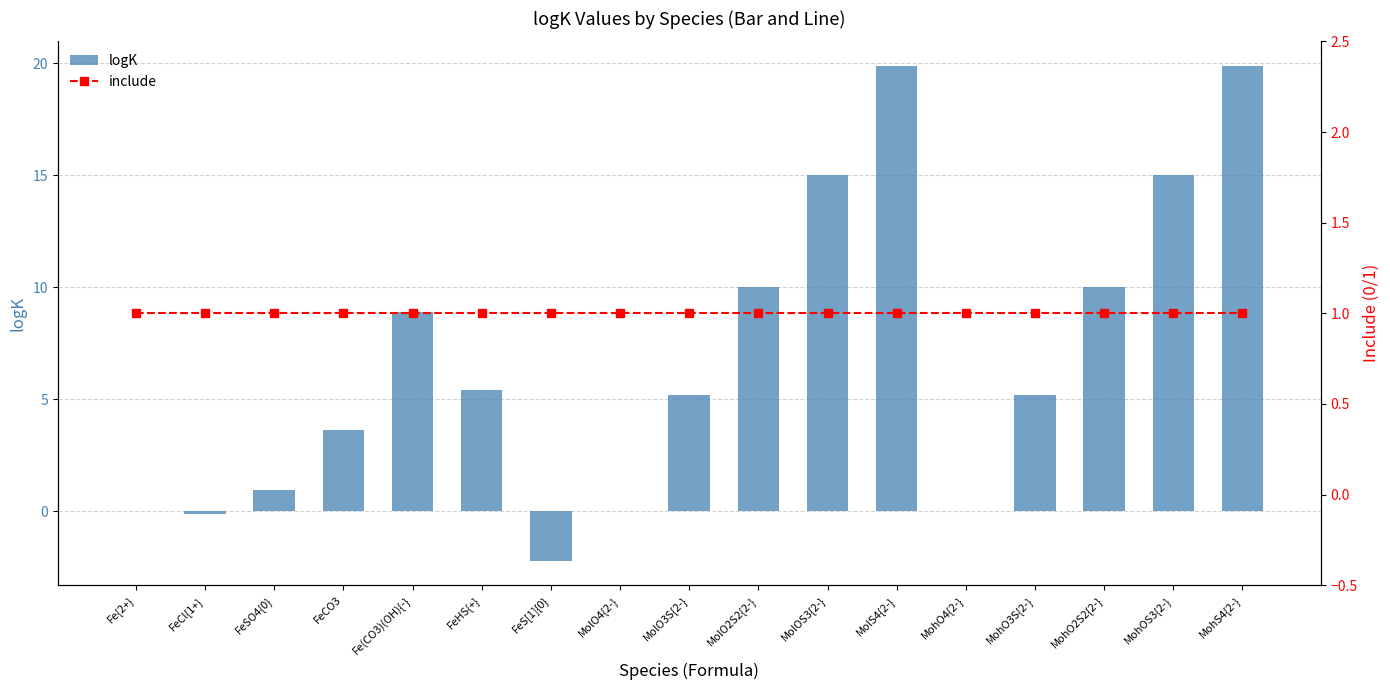

What are all the series names shown in the legend?

logK, include